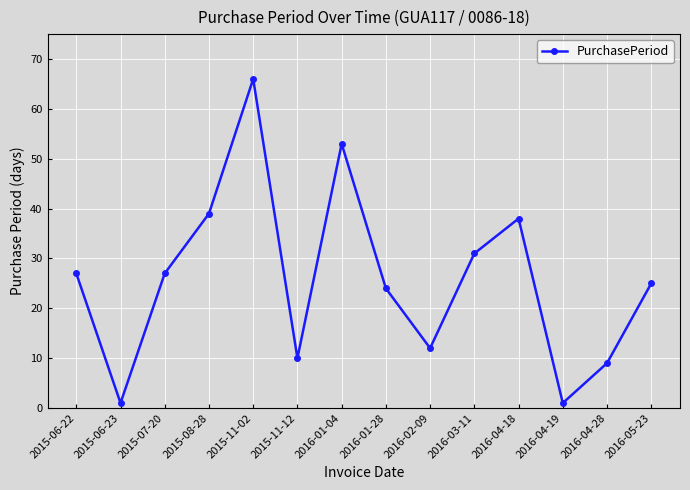

What is the minimum value shown in the chart?

1